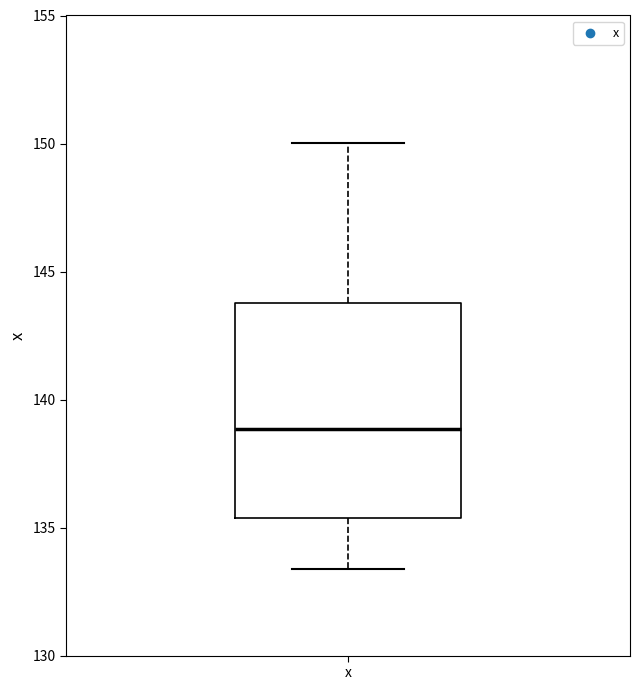

Read this box plot against the y-axis: the position of the median line, the range covered by the box, and the ends of both whiskers. The values are not printed on the chart, so give them approximately, as read against the axis.

median 139.0, box 135.5 to 144.0, whiskers 133.5 to 150.0